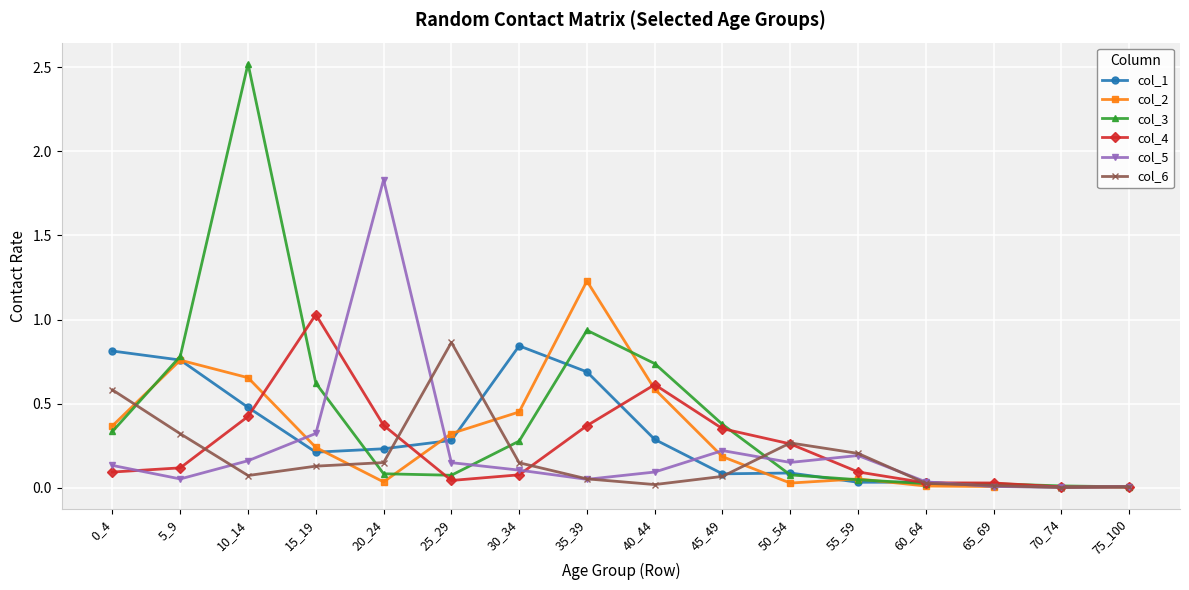

What is the total value across all series at 10_14?

4.3